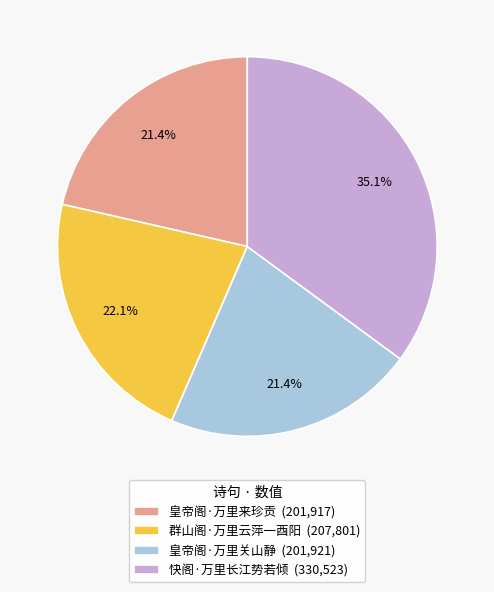

To the nearest percent, what is the difference between the largest and smallest slice percentages?

14%